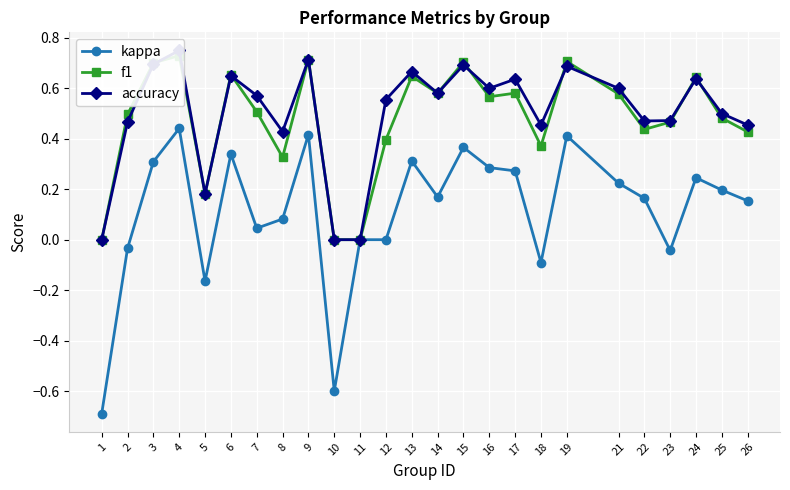

Does the chart display data point markers on the line(s)?

Yes